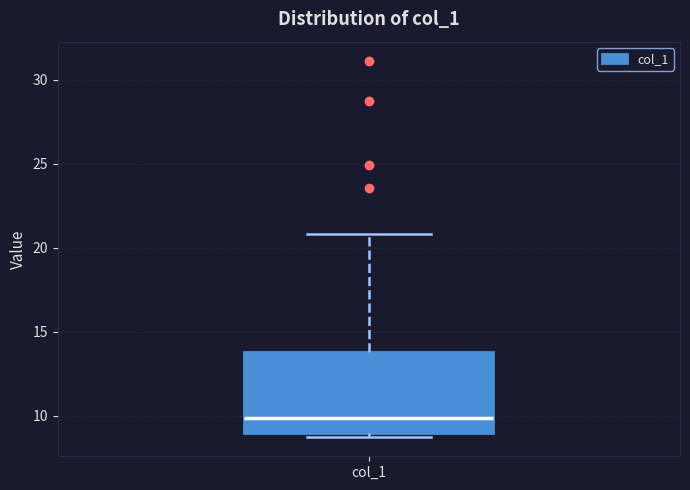

Read this box plot against the y-axis: the position of the median line, the range covered by the box, and the ends of both whiskers. The values are not printed on the chart, so give them approximately, as read against the axis.

median 10.0, box 9.0 to 14.0, whiskers 8.5 to 21.0